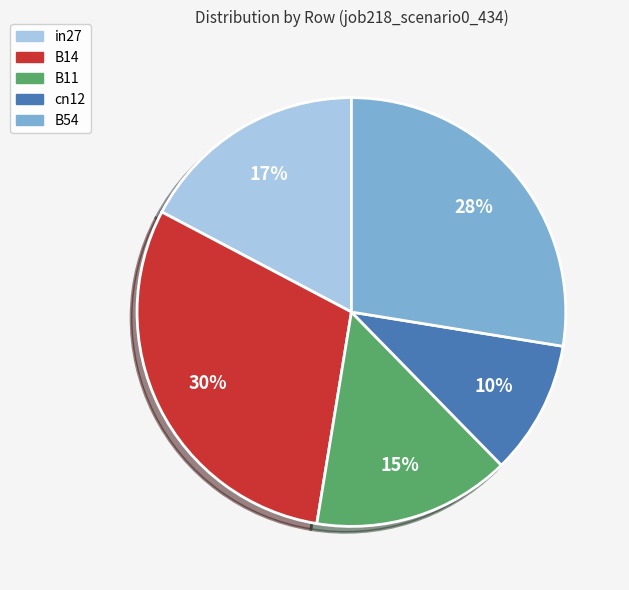

How many segments does this pie chart have?

5